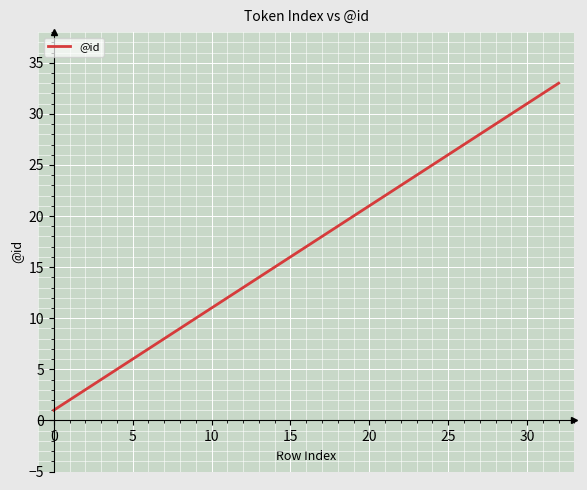

Does the chart display data point markers on the line(s)?

No